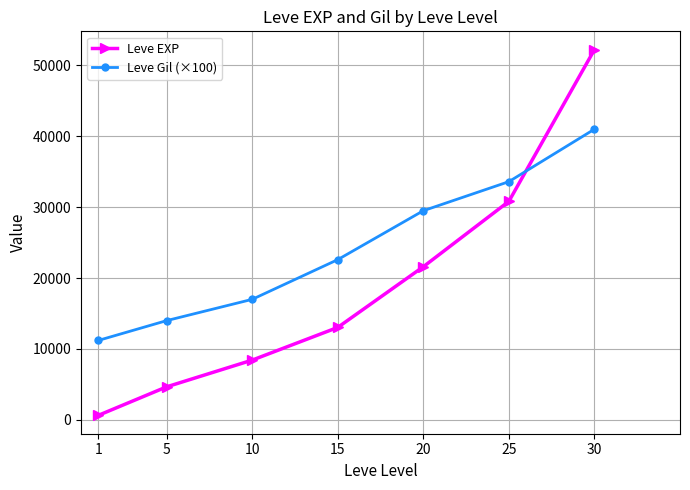

What are all the series names shown in the legend?

Leve EXP, Leve Gil (×100)